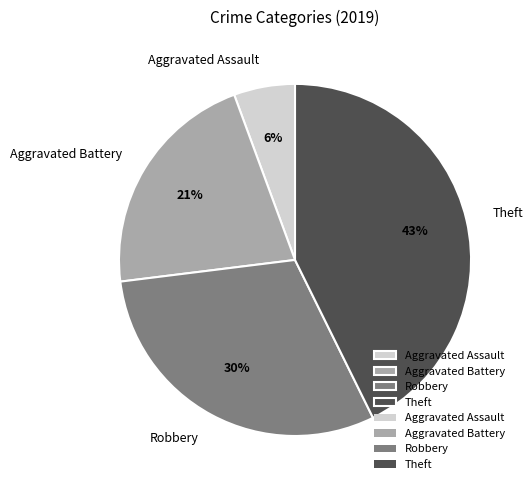

Which category has the smallest portion of the pie?

Aggravated Assault